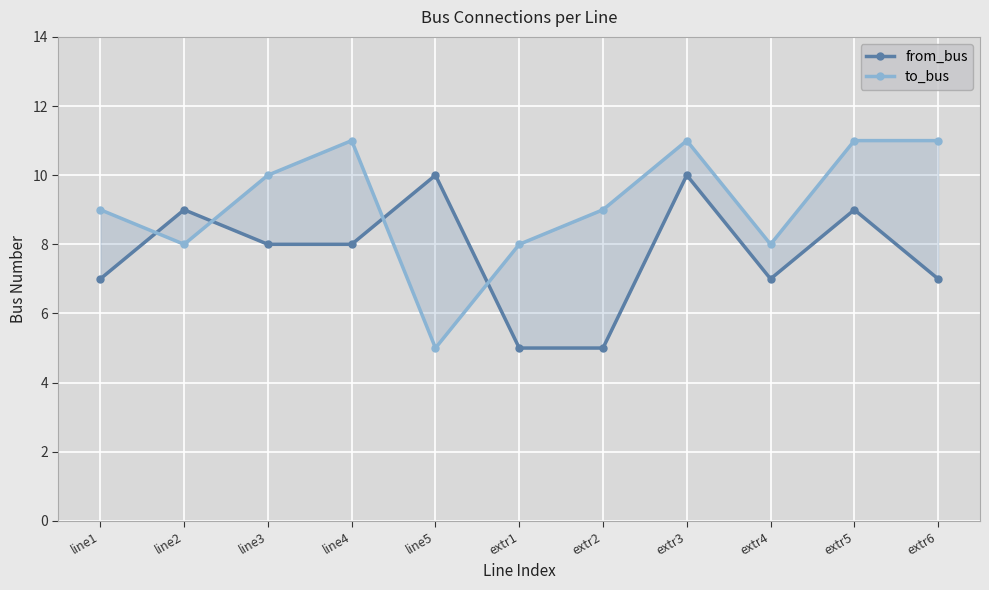

Reading left to right, list all the values displayed in this chart.

from_bus: line1=7	line2=9	line3=8	line4=8	line5=10	extr1=5	extr2=5	extr3=10	extr4=7	extr5=9	extr6=7
to_bus: line1=9	line2=8	line3=10	line4=11	line5=5	extr1=8	extr2=9	extr3=11	extr4=8	extr5=11	extr6=11